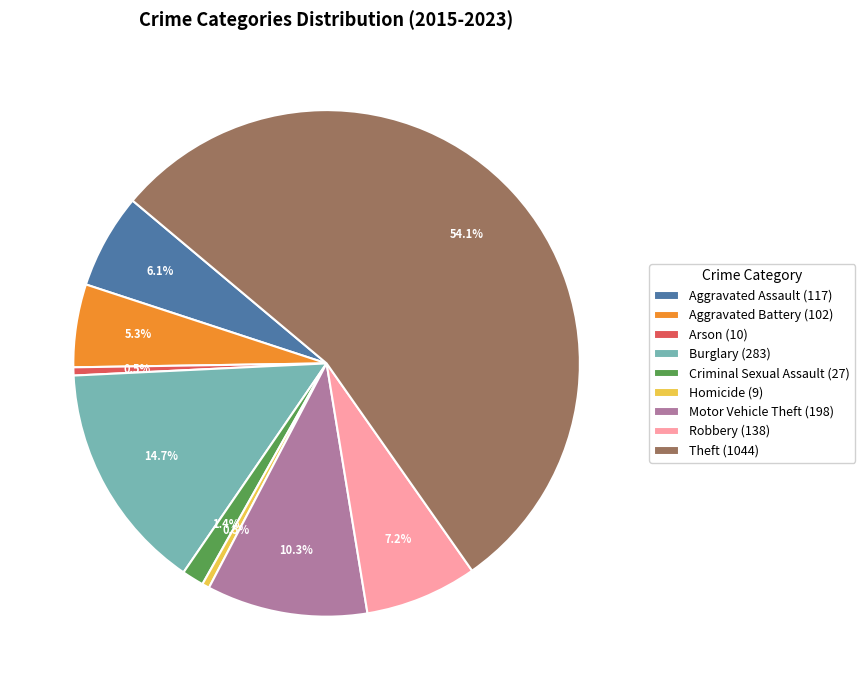

Which slice represents more than half of the pie?

Theft